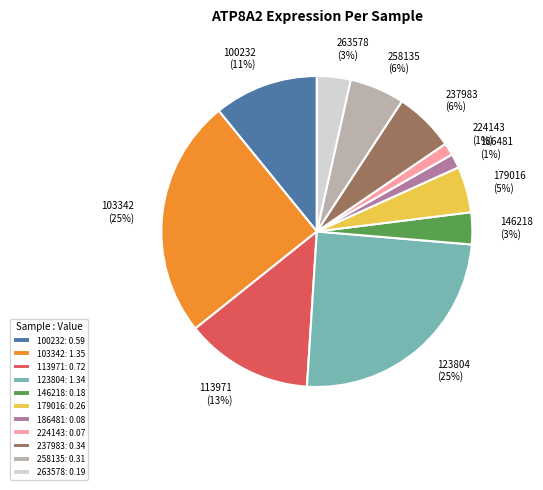

Do 100232 and 263578 together represent more than half of the pie?

No